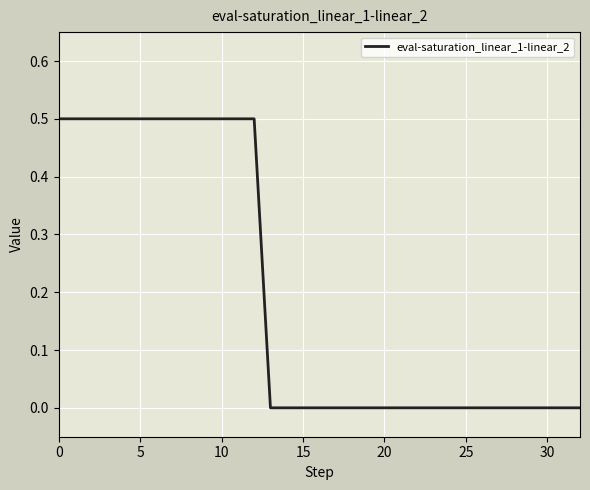

What is the sum of all values?

6.5